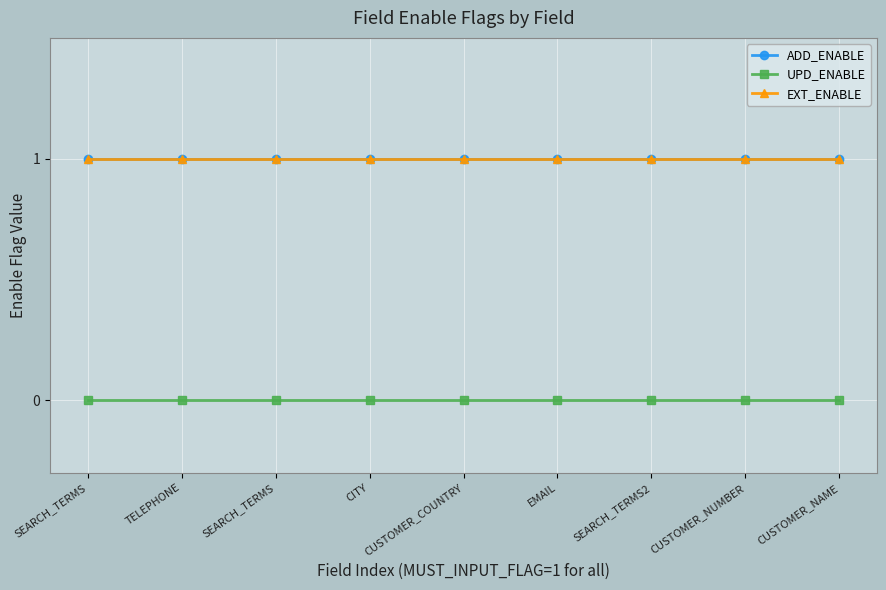

What is the sum of the ADD_ENABLE values at SEARCH_TERMS and TELEPHONE?

2